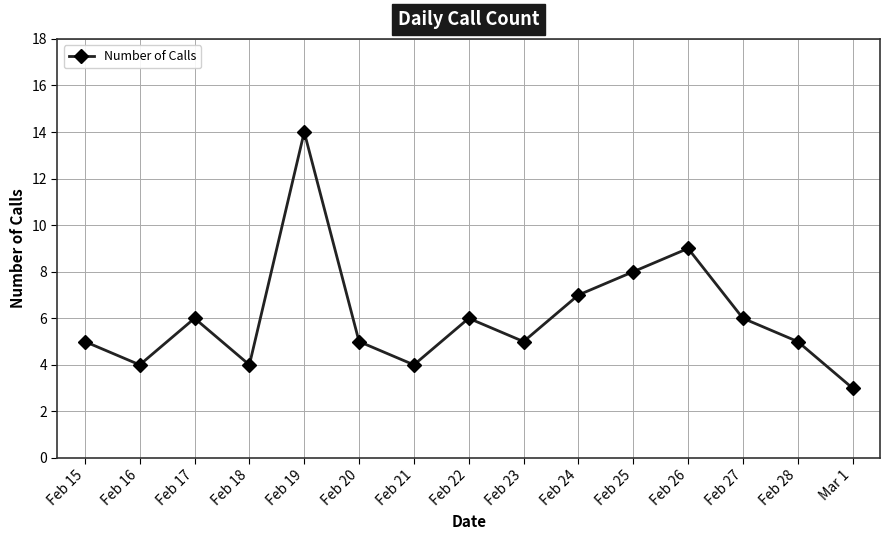

True or false: the data has more than 2 interior local peaks.

True